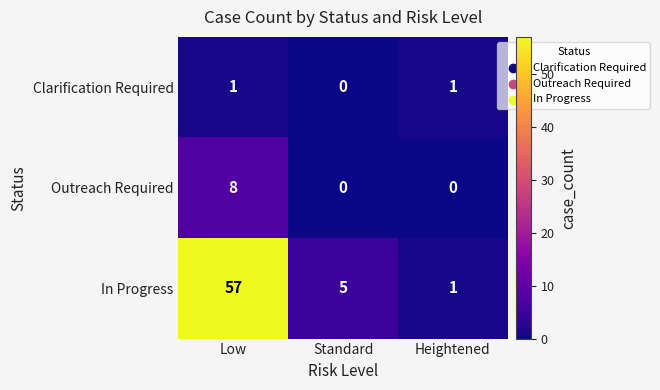

True or false: In Progress has a value of 16 at Low.

False